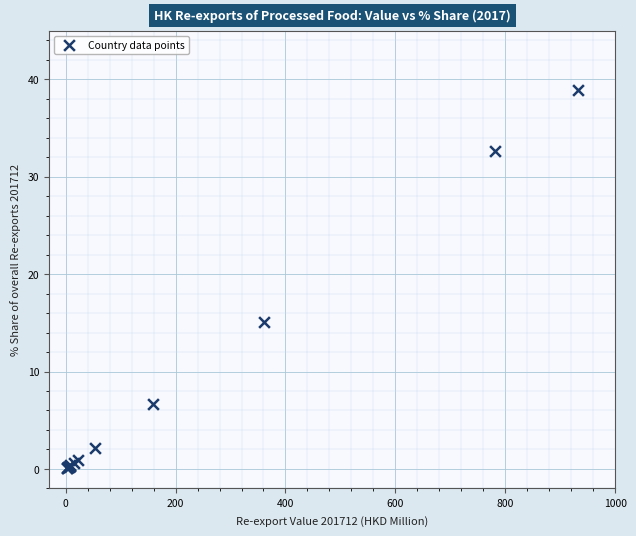

What Y value in the scatter plot is closest to 19?

15.0